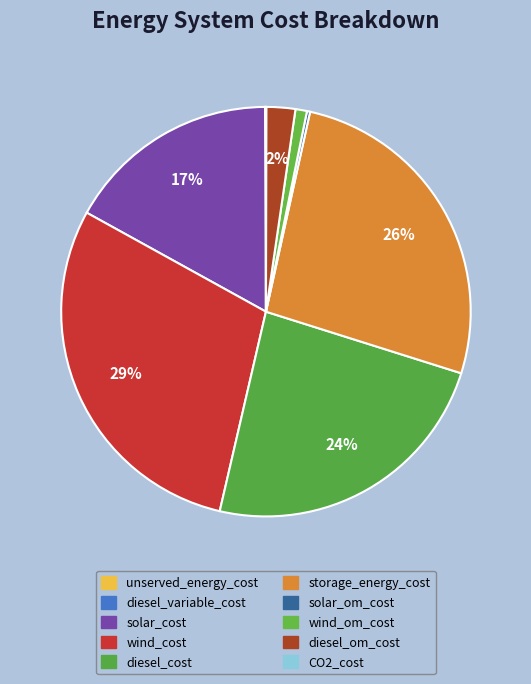

Which slice is the smallest?

diesel_variable_cost